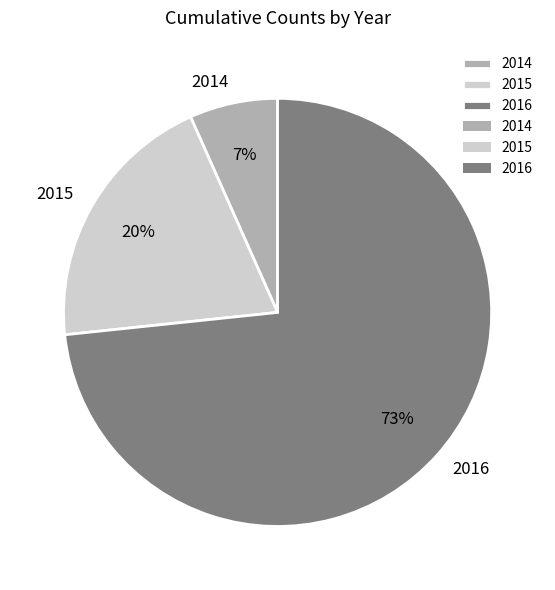

How many segments does this pie chart have?

3